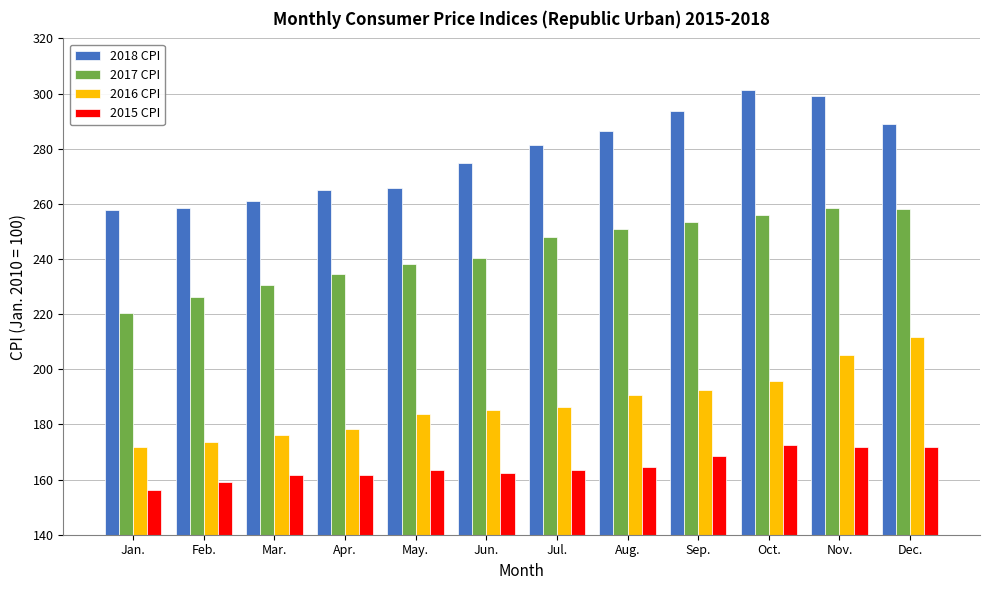

Read the 2016 CPI value at Feb..

173.6